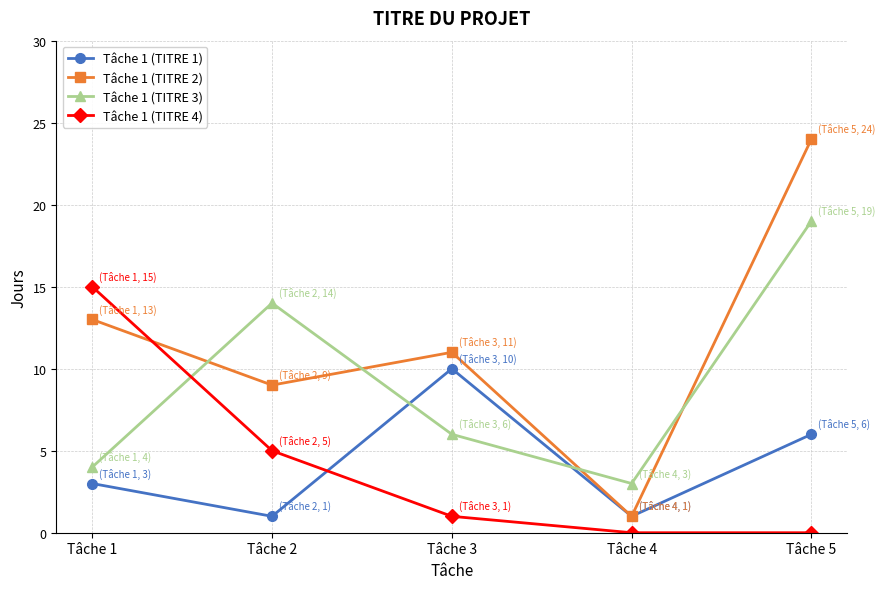

What is the value of the Tâche 1 (TITRE 1) point at the 1st from the left?

3